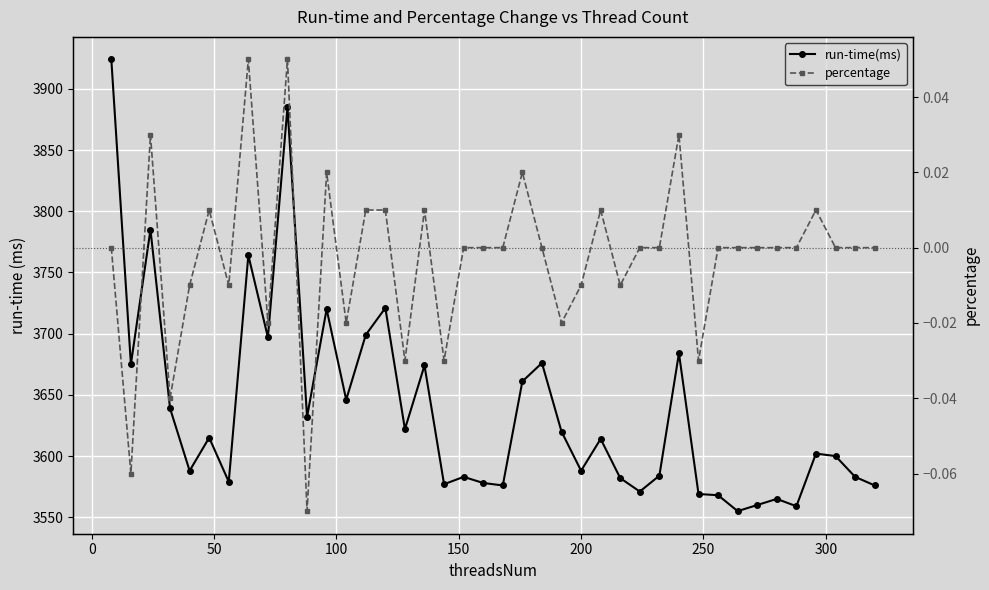

How many lines are shown in the chart?

2